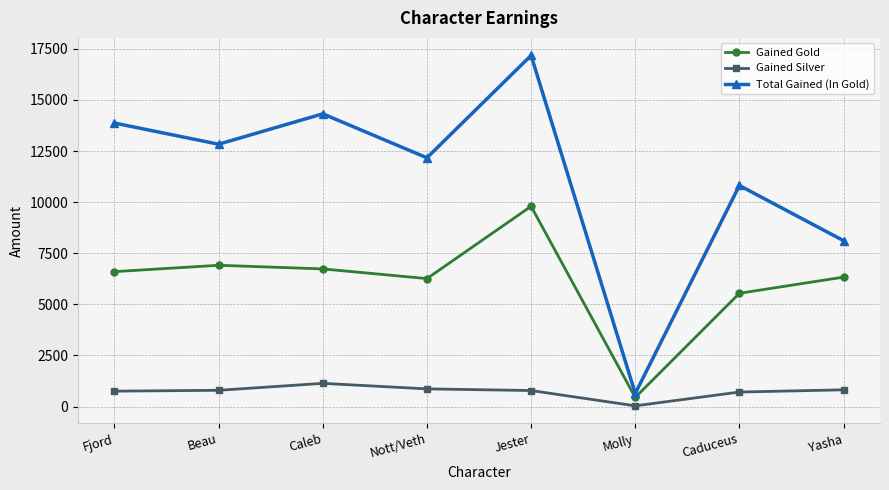

List the series in order of their overall mean, highest first.

Total Gained (In Gold), Gained Gold, Gained Silver